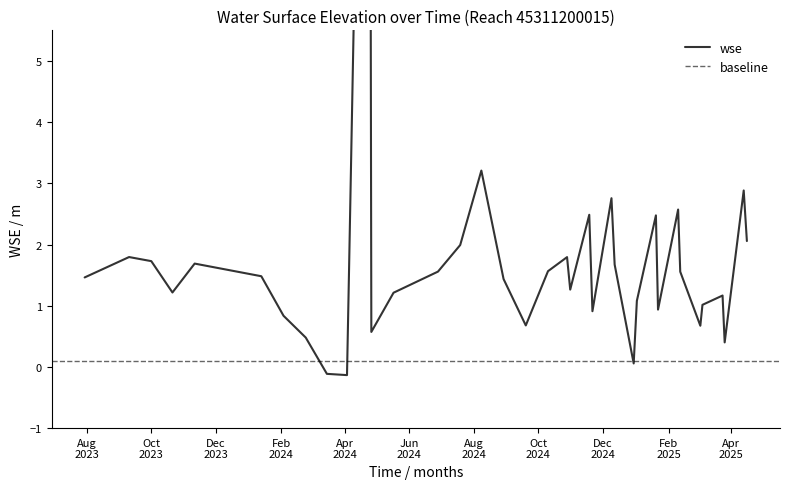

Where is the data nearest to the value 9?

2024-08-08